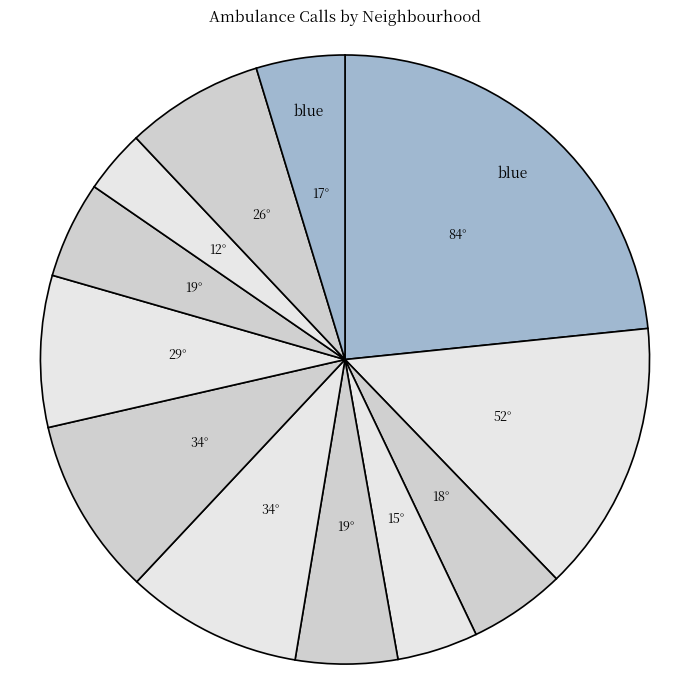

Count the number of slices in the pie.

12